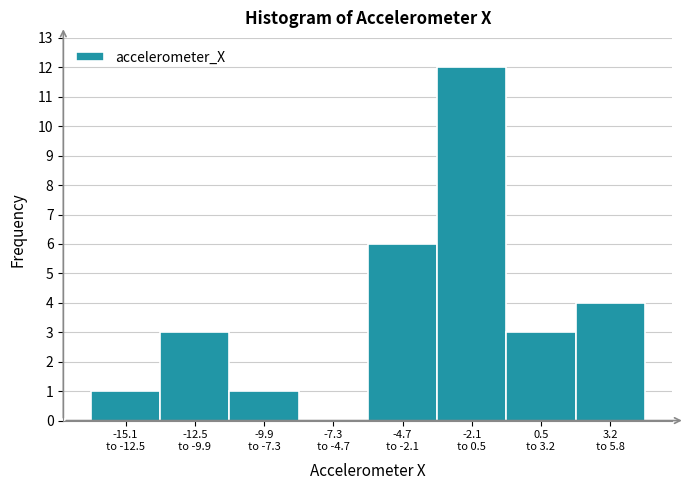

What is the greatest value displayed?

12